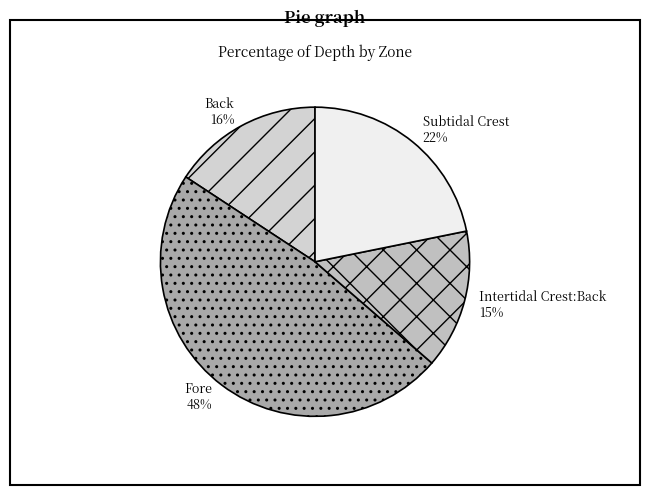

What is the ratio of the value at Intertidal Crest:Back to the value at Back?

0.9